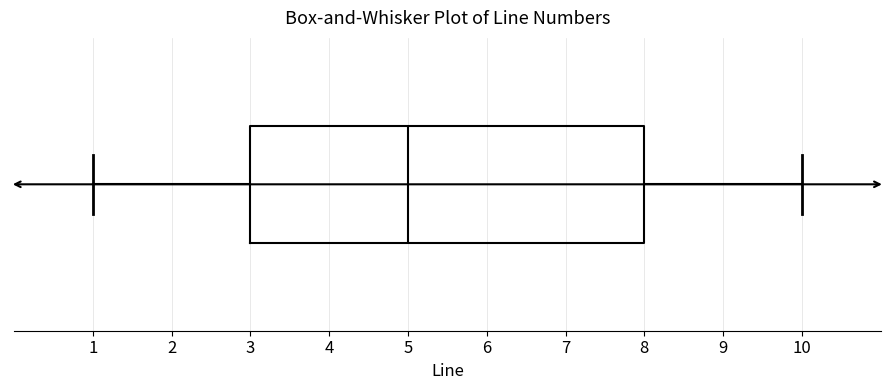

Where does the left whisker of the box end on the x-axis? The values are not printed on the chart, so give them approximately, as read against the axis.

1